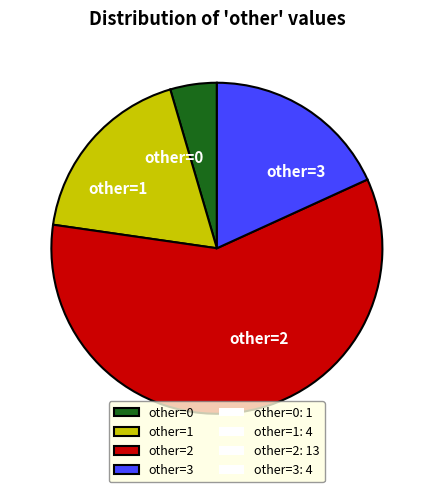

Do other=1 and other=3 together represent more than half of the pie?

No